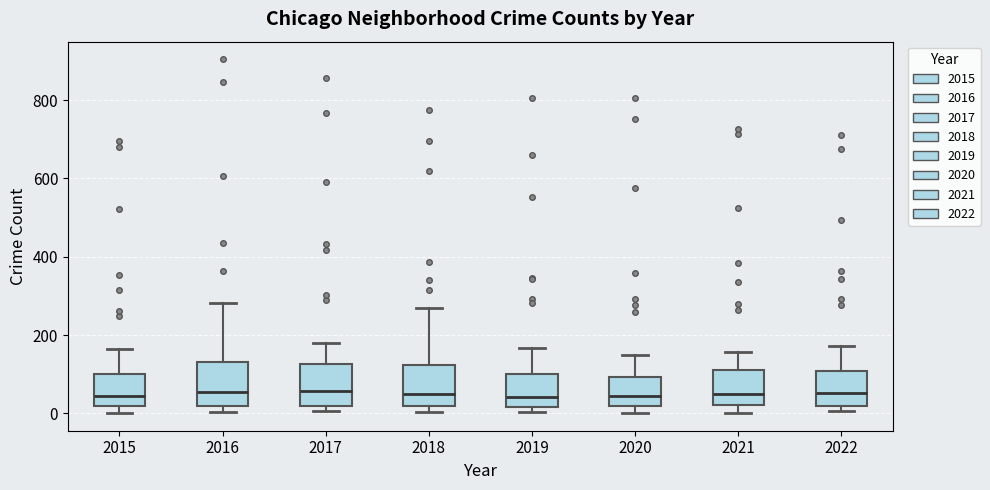

Reading left to right, transcribe this box plot: for each box, give where its median line is, the range the box spans, and where its two whiskers end, as read against the y-axis. The values are not printed on the chart, so give them approximately, as read against the axis.

2015: median 40, box 20 to 100, whiskers 0 to 160
2016: median 60, box 20 to 140, whiskers 0 to 280
2017: median 60, box 20 to 120, whiskers 0 to 180
2018: median 60, box 20 to 120, whiskers 0 to 260
2019: median 40, box 20 to 100, whiskers 0 to 160
2020: median 40, box 20 to 100, whiskers 0 to 140
2021: median 40, box 20 to 120, whiskers 0 to 160
2022: median 60, box 20 to 100, whiskers 0 to 180